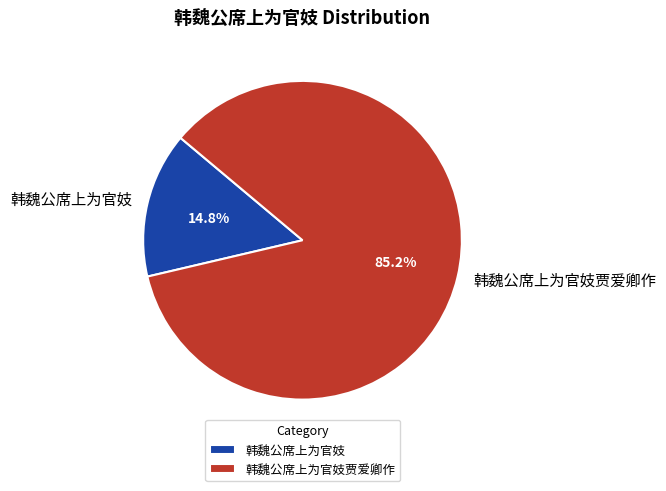

Approximately how many times larger is the value at 韩魏公席上为官妓 compared to 韩魏公席上为官妓贾爱卿作?

0.2